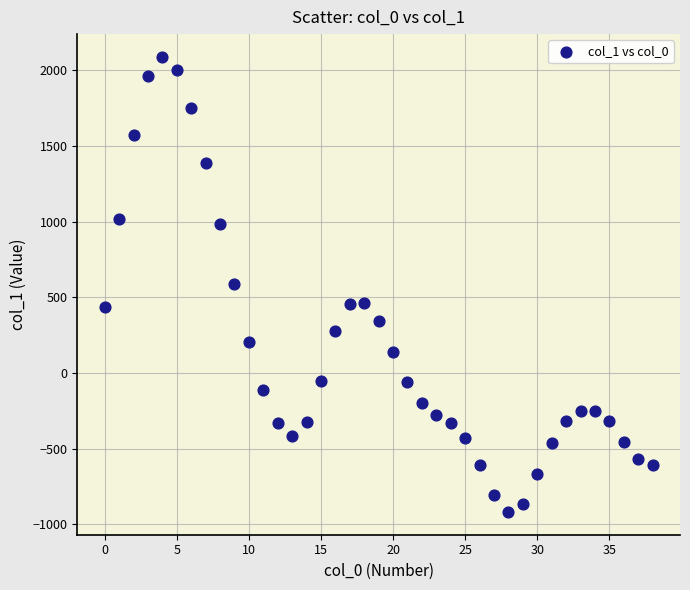

What is the range of Y values (max minus min)?

3007